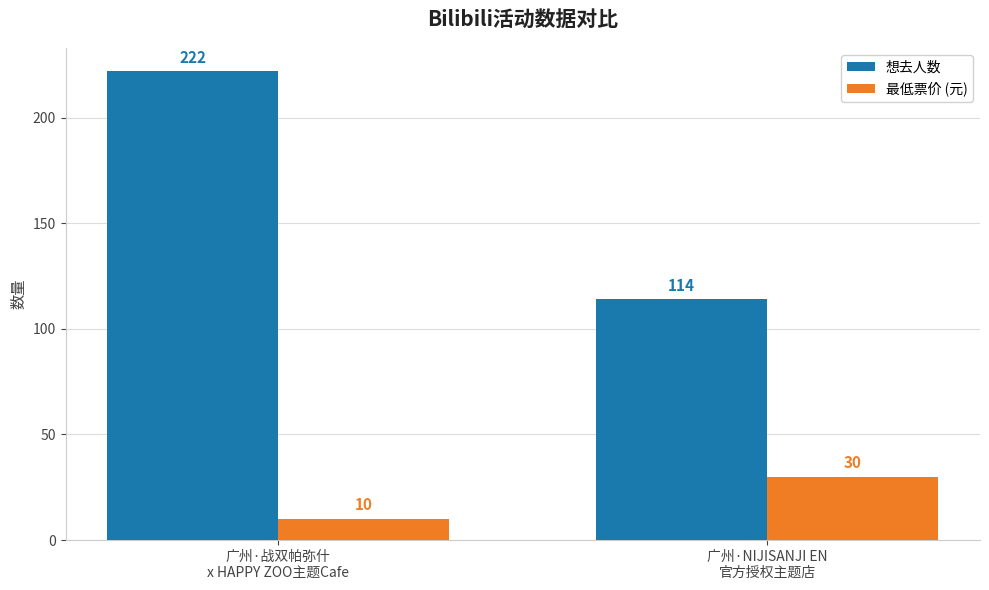

The value of 最低票价 (元) at 广州·NIJISANJI EN
官方授权主题店 is 47. True or false?

False